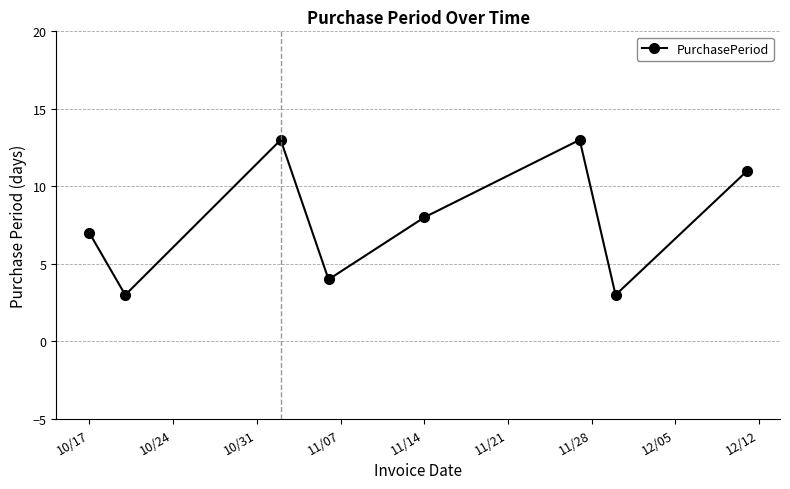

What is the difference between the maximum and minimum values?

10